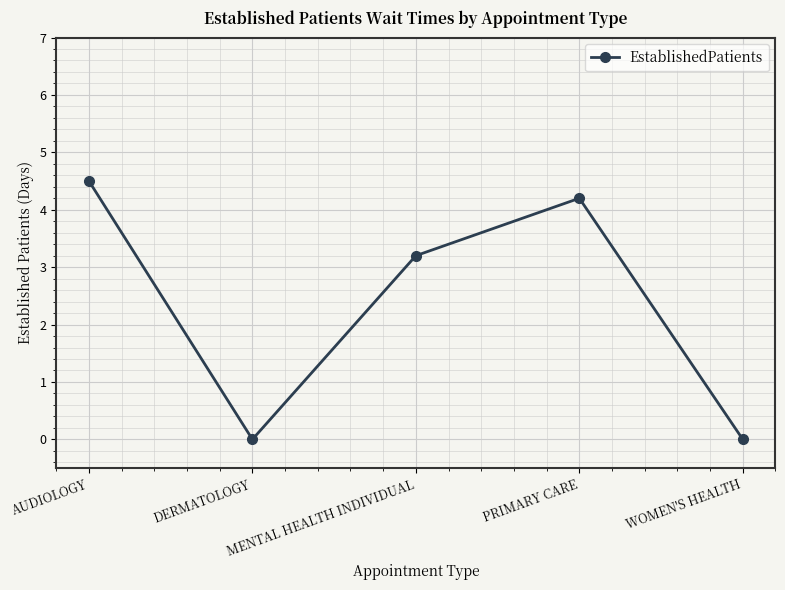

What value does the data have at AUDIOLOGY?

4.5